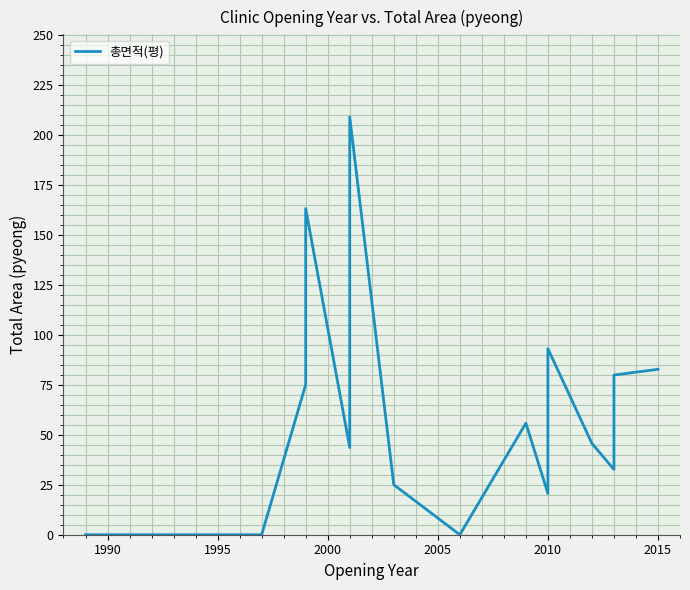

How many positive values are there?

14